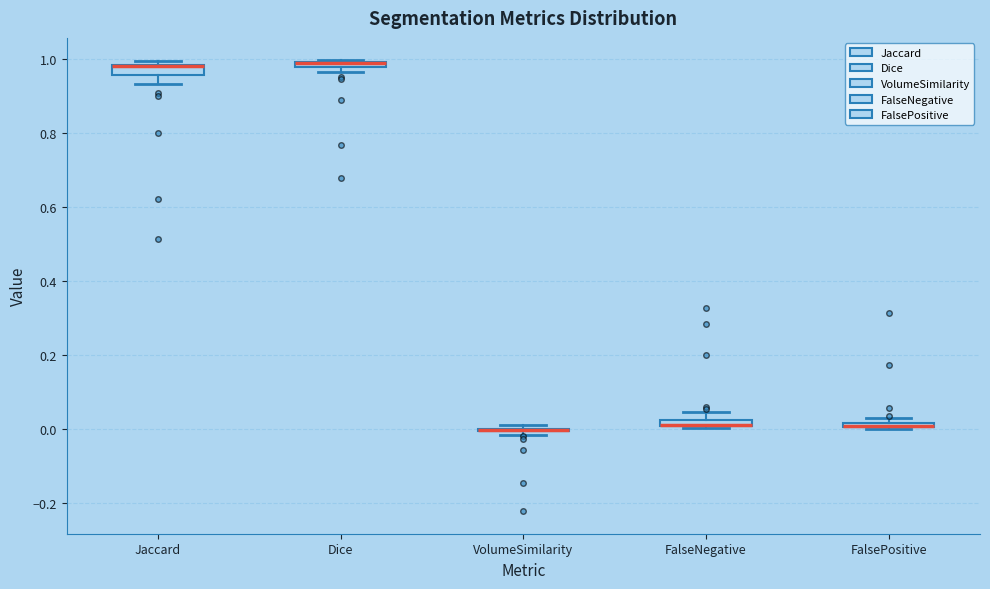

Where is the upper edge of the box for Dice on the y-axis? The values are not printed on the chart, so give them approximately, as read against the axis.

1.00